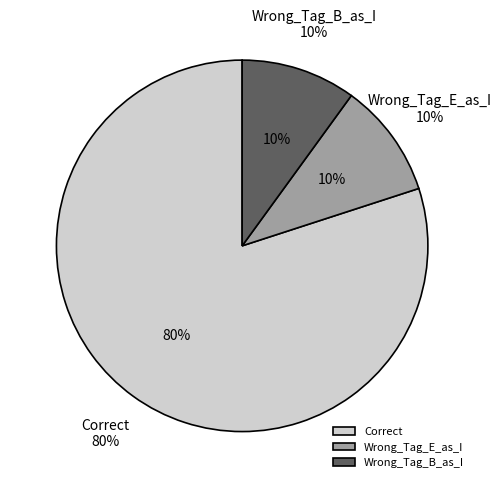

What is the total percentage of Correct and Wrong_Tag_E_as_I?

90.0%